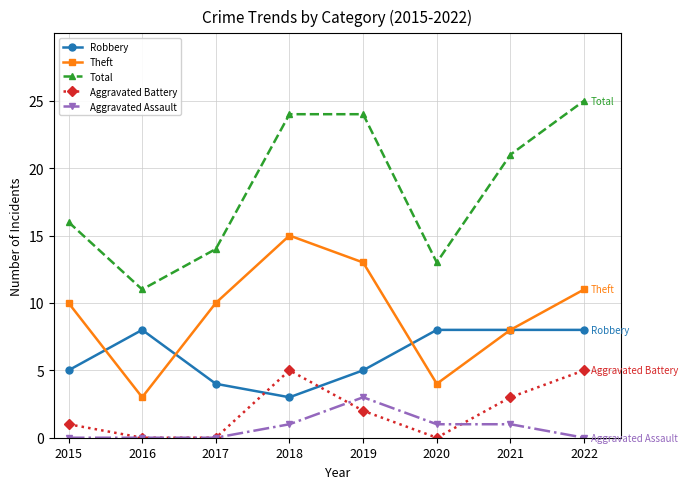

At 2018, list the series in order from largest to smallest.

Total, Theft, Aggravated Battery, Robbery, Aggravated Assault